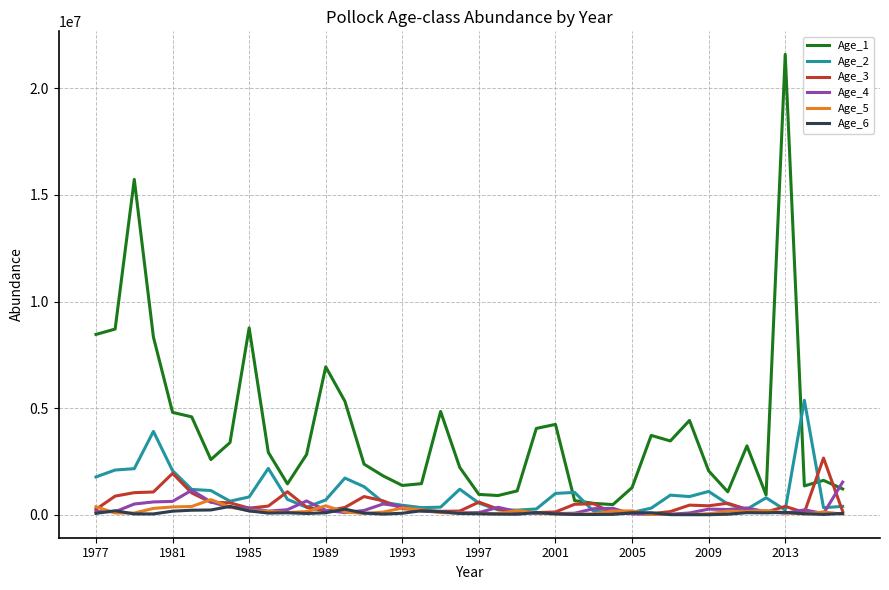

Which series has the largest range (max minus min)?

Age_1